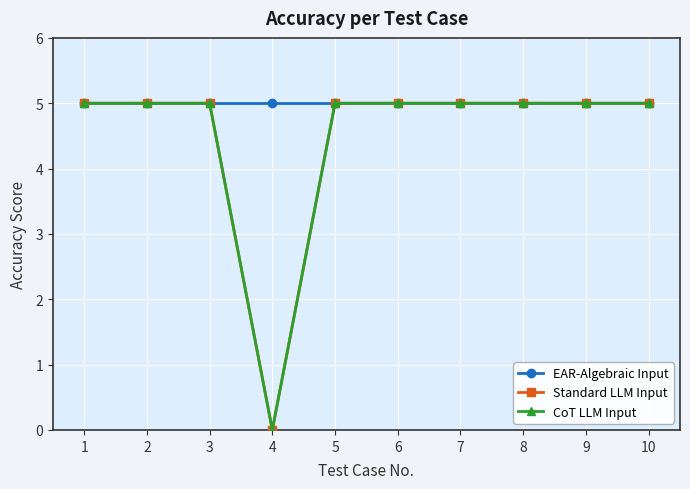

True or false: EAR-Algebraic Input and CoT LLM Input cross at least once.

False